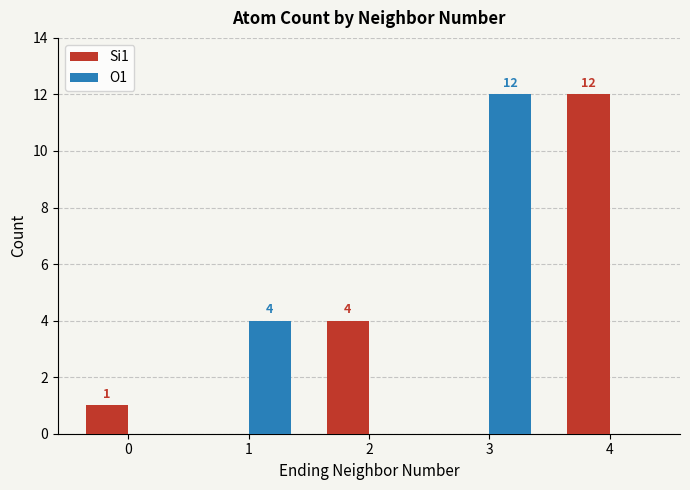

Between 1 and 3, which series saw the biggest shift?

O1